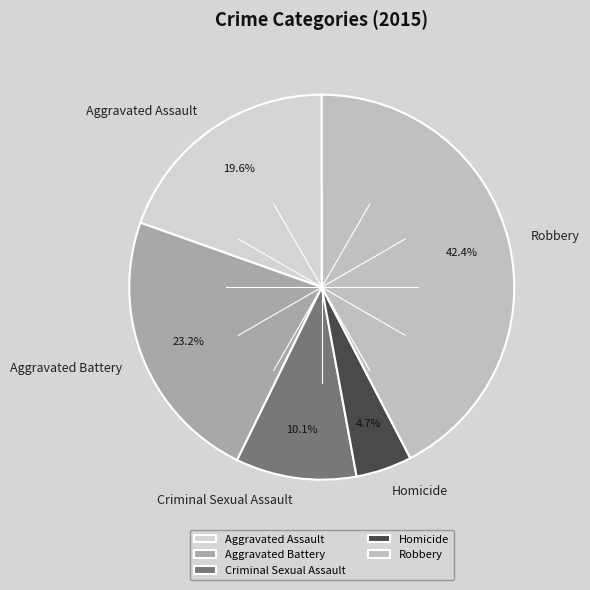

Is it true that Aggravated Assault is 20% of the pie?

True